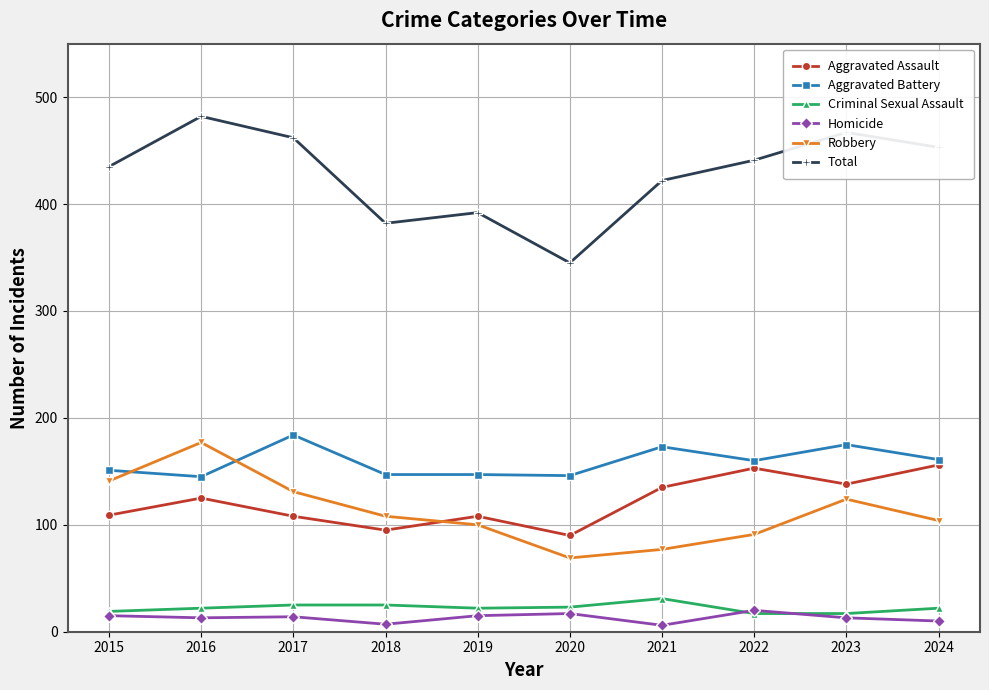

Is it true that Robbery equals 138 at 2021?

False